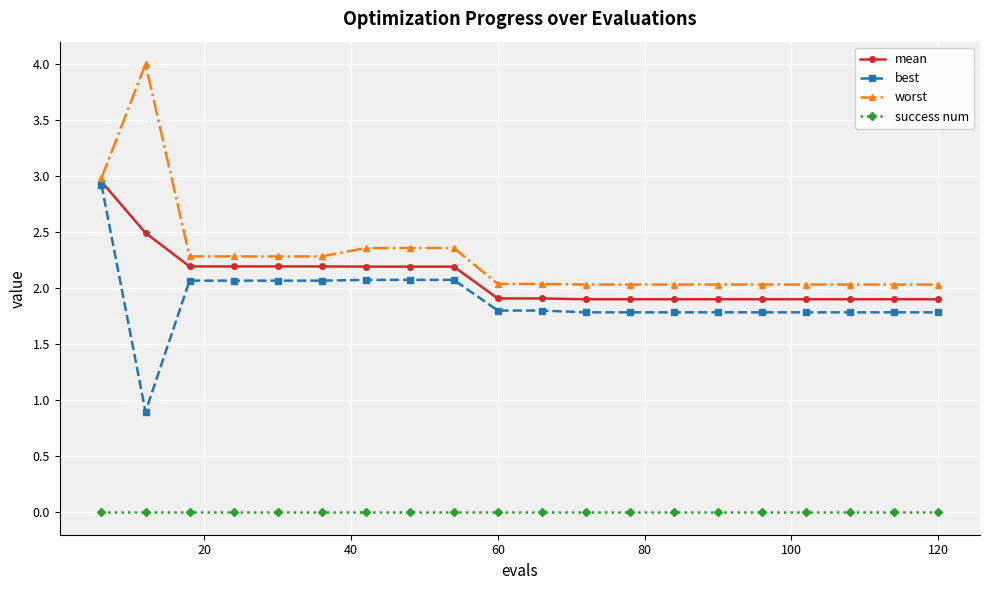

How many data points does each series have?

20